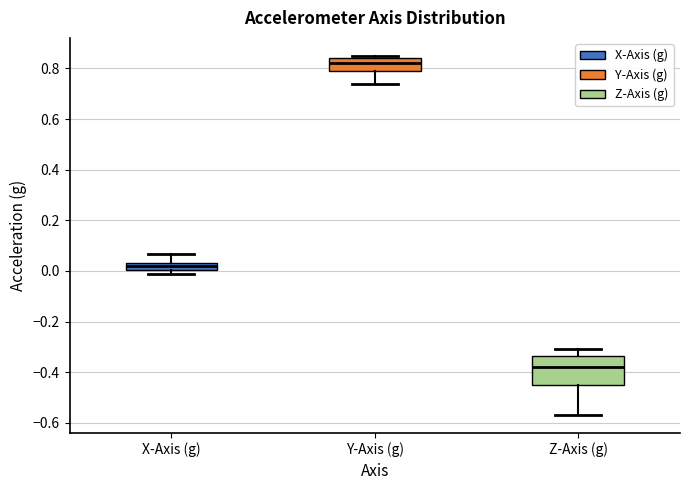

Where does the lower whisker of the box for Y-Axis (g) end on the y-axis? The values are not printed on the chart, so give them approximately, as read against the axis.

0.74